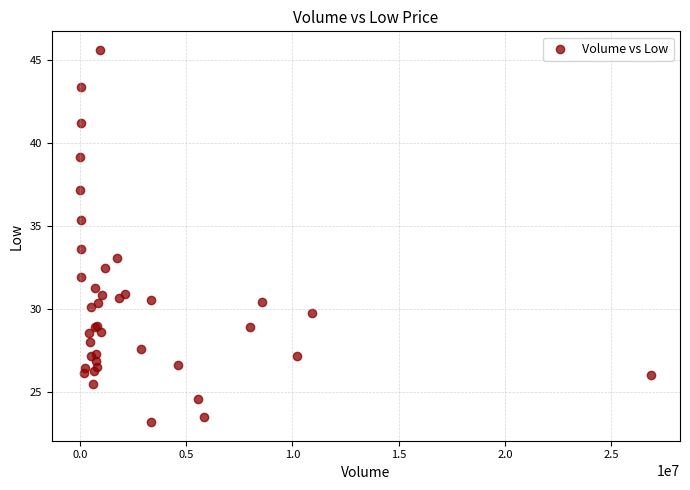

What Y value in the scatter plot is closest to 34?

33.6